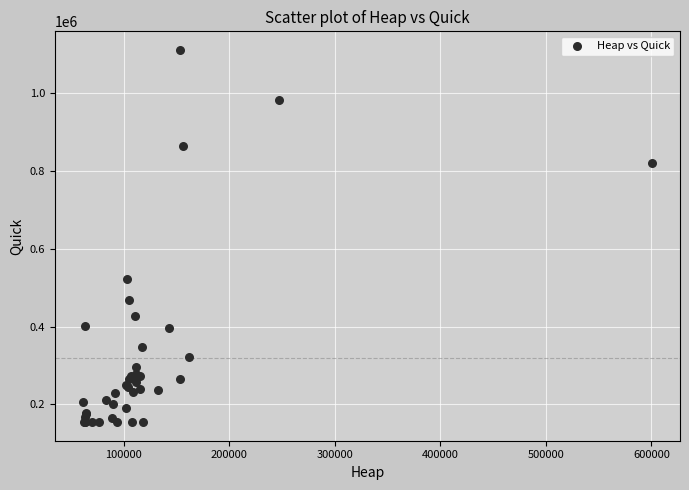

What Y value in the scatter plot is closest to 632800?

521499